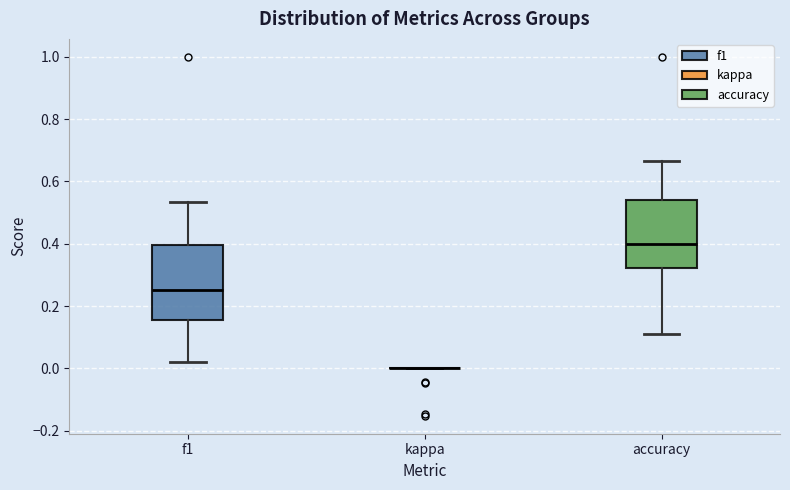

Reading left to right, transcribe this box plot: for each box, give where its median line is, the range the box spans, and where its two whiskers end, as read against the y-axis. The values are not printed on the chart, so give them approximately, as read against the axis.

f1: median 0.26, box 0.16 to 0.40, whiskers 0.02 to 0.54
kappa: box collapsed to a line at 0.00, whiskers 0.00 to 0.00
accuracy: median 0.40, box 0.32 to 0.54, whiskers 0.12 to 0.66